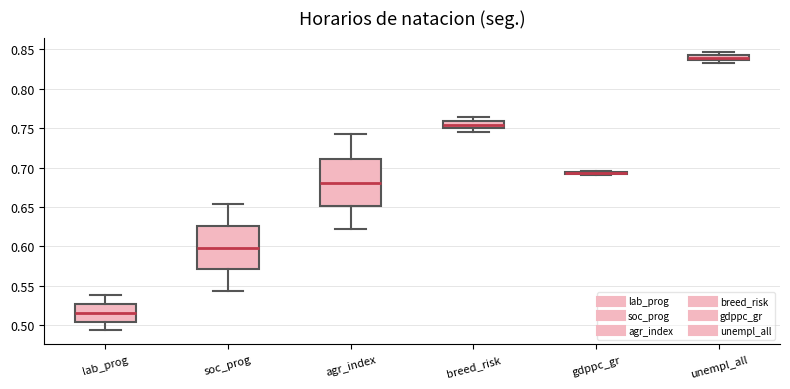

Where is the upper edge of the box for gdppc_gr on the y-axis? The values are not printed on the chart, so give them approximately, as read against the axis.

0.695